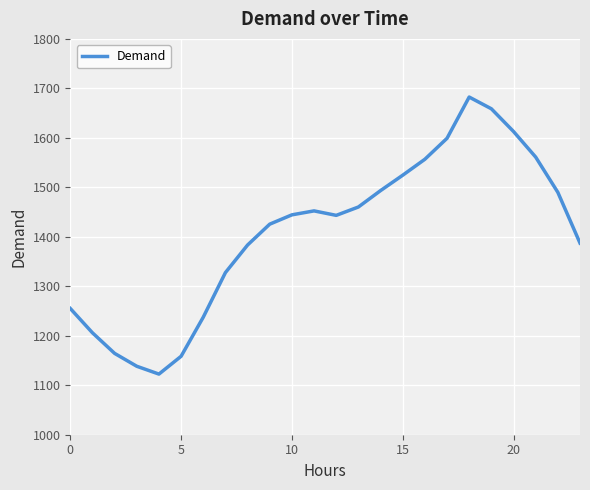

Is this an area chart (filled region under the line)?

No